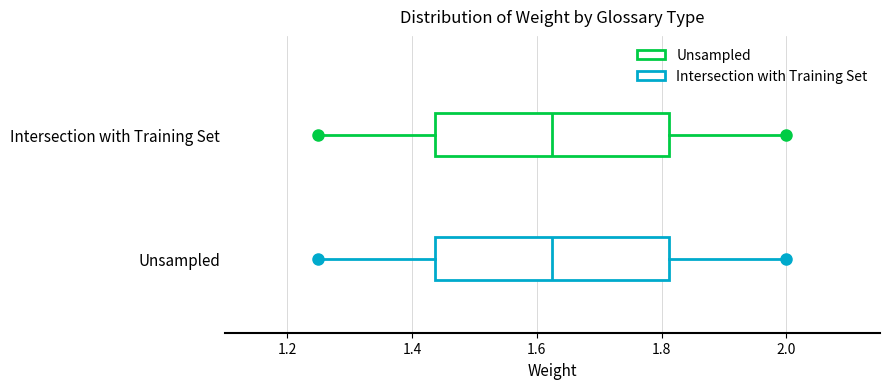

Reading bottom to top, read every box against the x-axis: the position of its median line, the range the box covers, and the ends of its whiskers. The values are not printed on the chart, so give them approximately, as read against the axis.

Unsampled: median 1.62, box 1.44 to 1.82, whiskers 1.26 to 2.00
Intersection with Training Set: median 1.62, box 1.44 to 1.82, whiskers 1.26 to 2.00